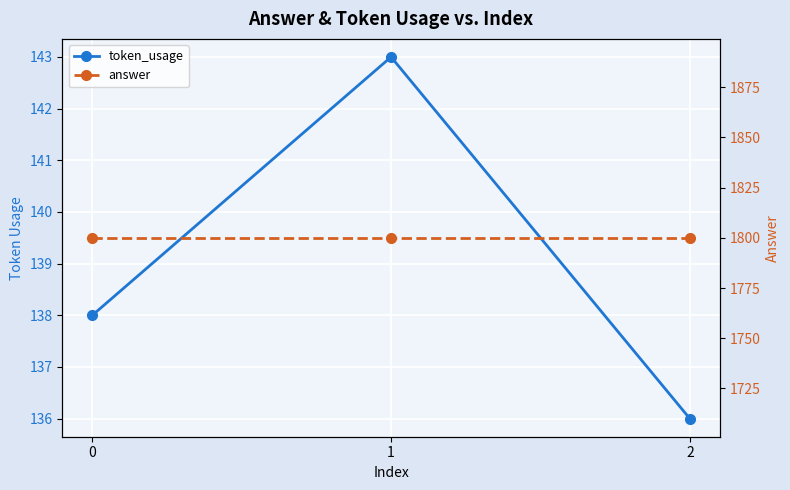

Count the token_usage values in the range 136 to 143.

3